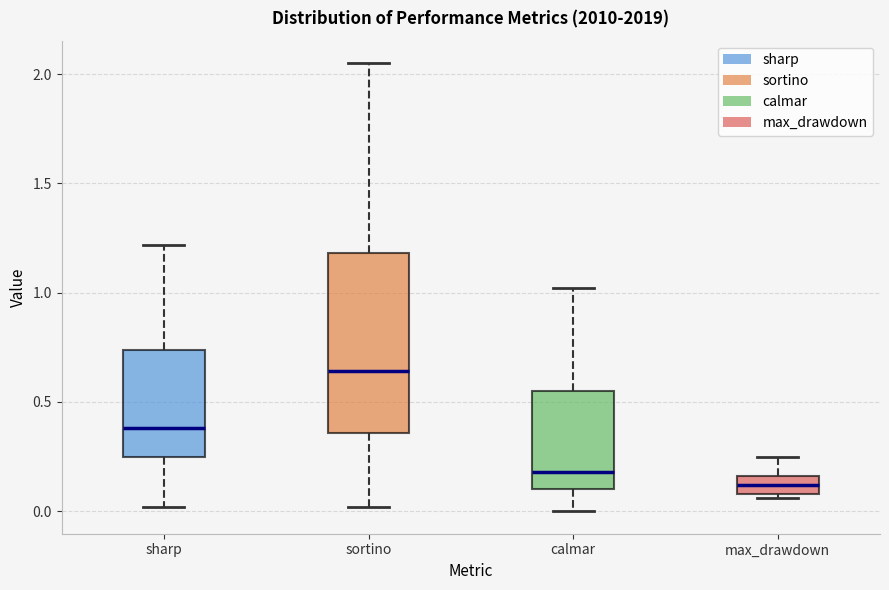

Where is the upper edge of the box for sortino on the y-axis? The values are not printed on the chart, so give them approximately, as read against the axis.

1.20